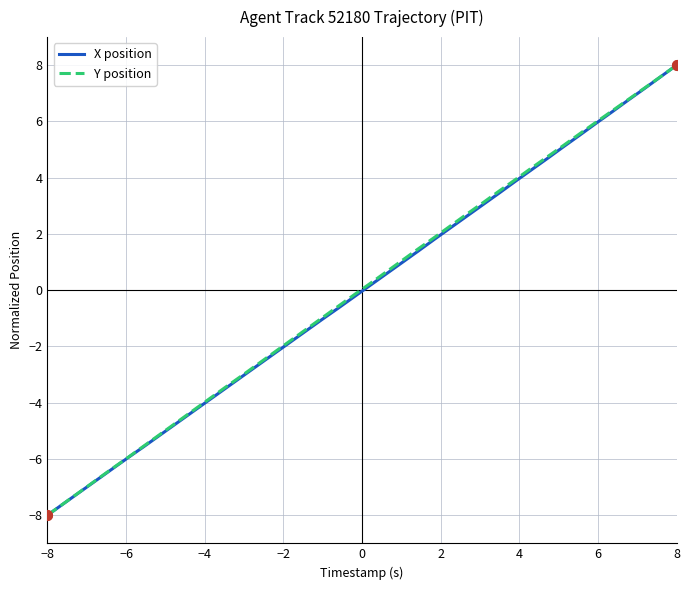

What is the smallest value displayed?

-8.0